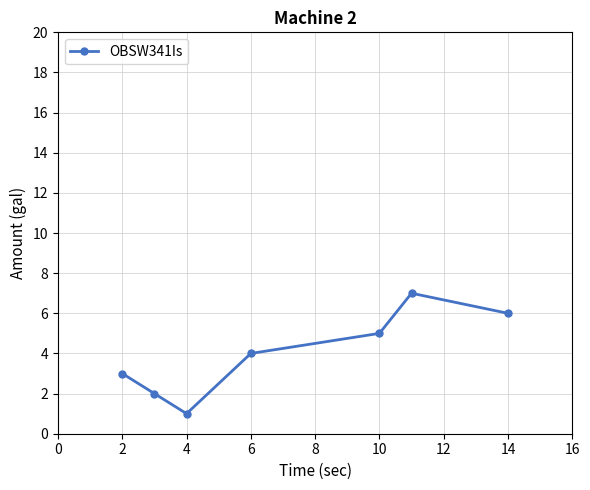

What is the greatest value displayed?

7